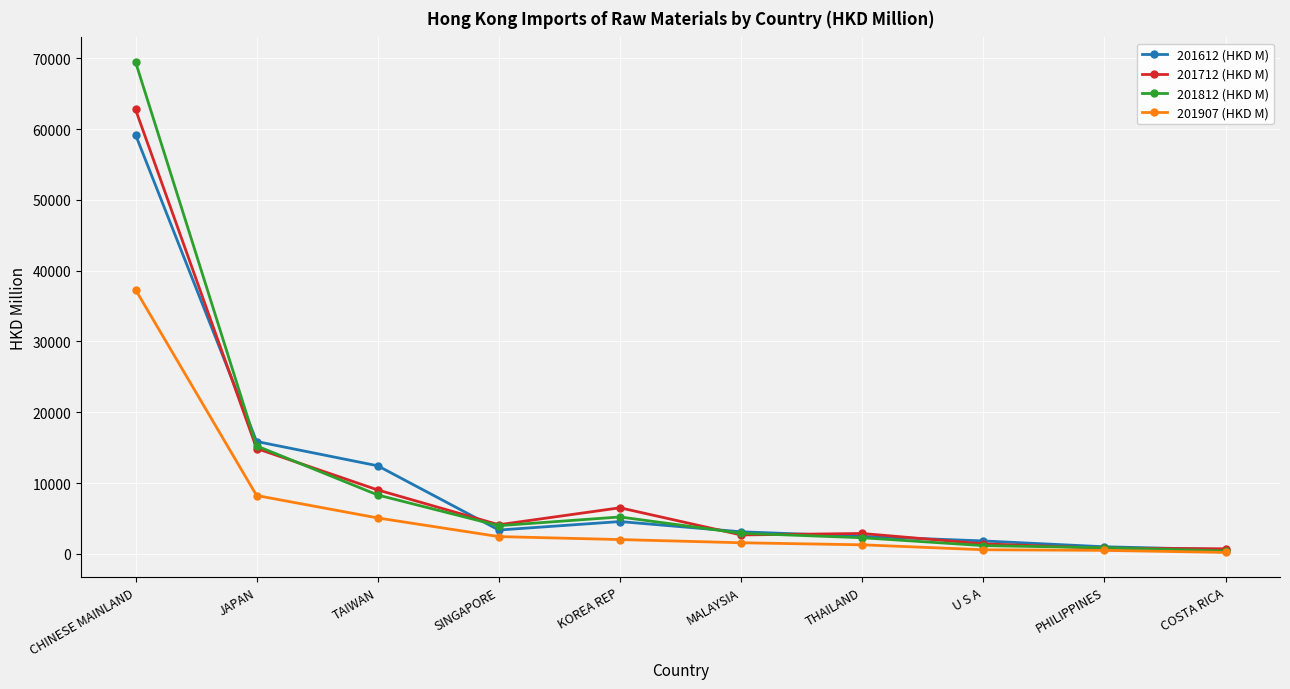

Rank the series at CHINESE MAINLAND from highest to lowest value.

201812 (HKD M), 201712 (HKD M), 201612 (HKD M), 201907 (HKD M)